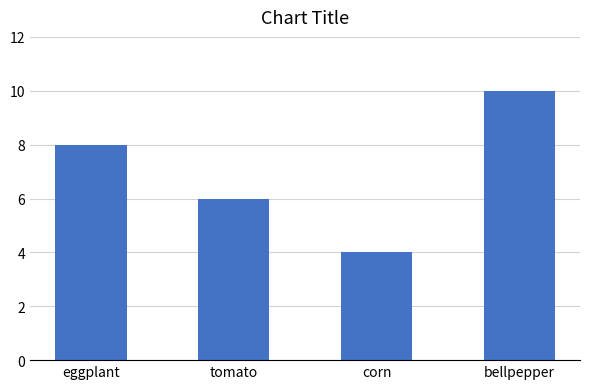

Between tomato and bellpepper, which is larger?

bellpepper